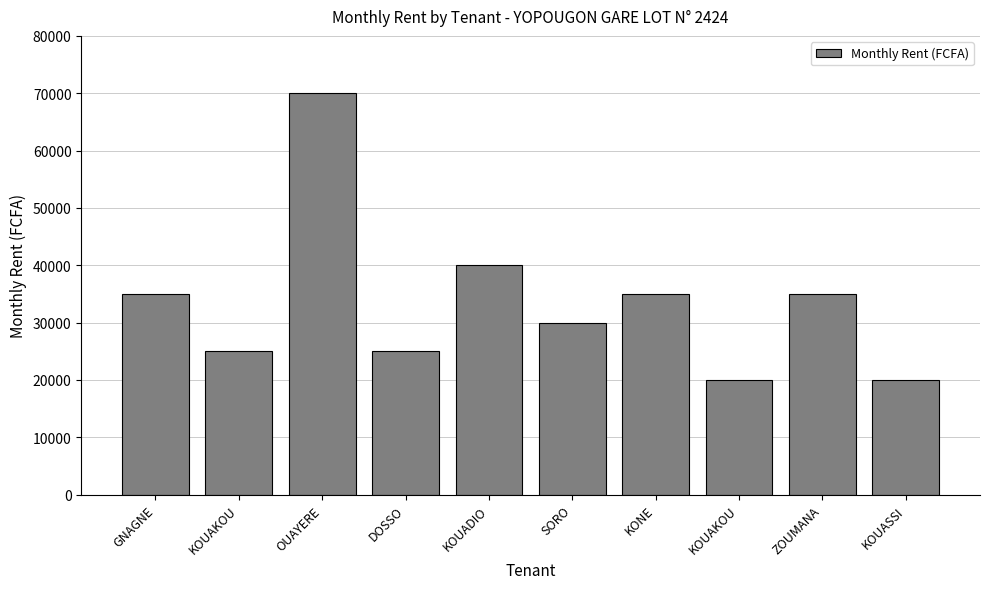

What is the average value?

33500